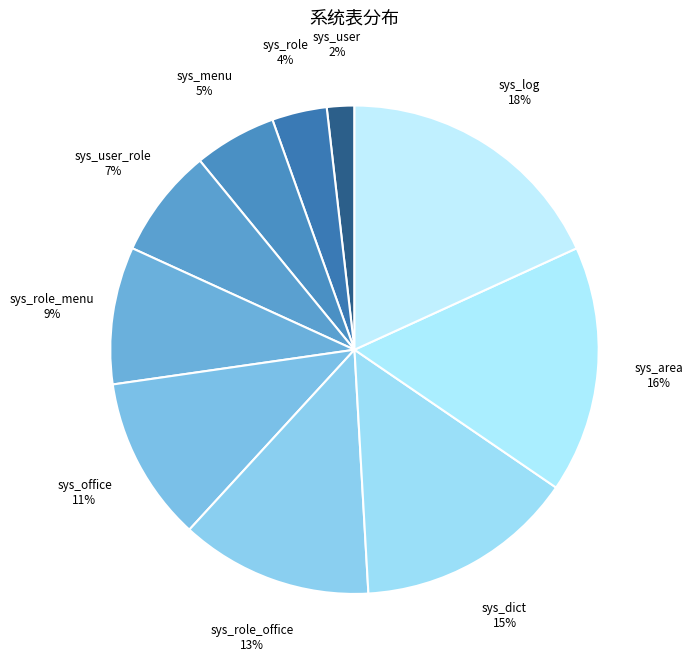

Which has a higher value, sys_user or sys_role?

sys_role